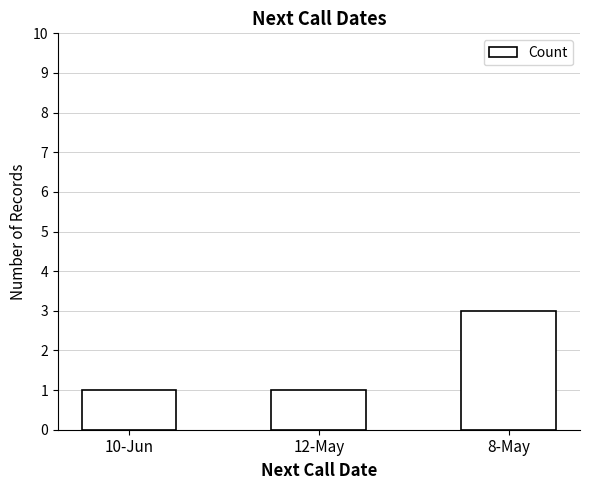

What position from the left is 10-Jun?

1